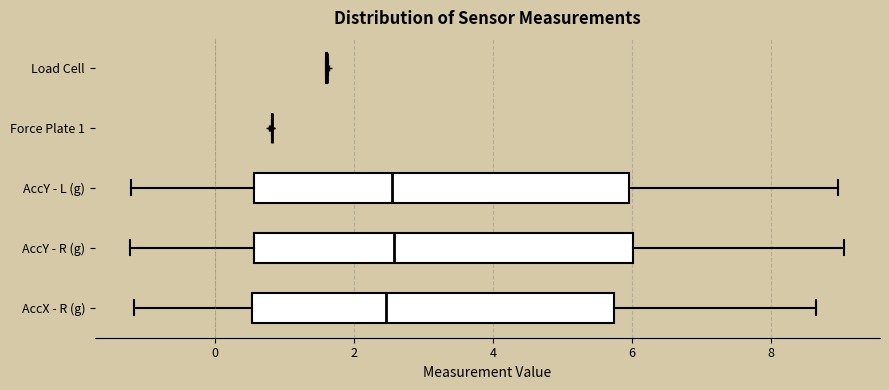

Where is the left edge of the box for AccY - L (g) on the x-axis? The values are not printed on the chart, so give them approximately, as read against the axis.

0.6